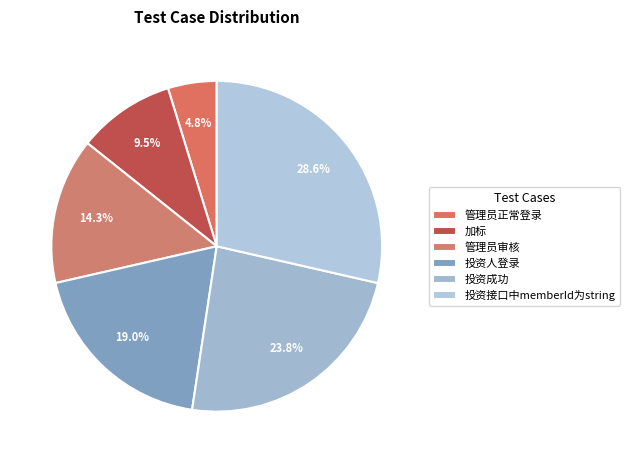

What is the ratio of the value at 投资成功 to the value at 投资人登录?

1.2